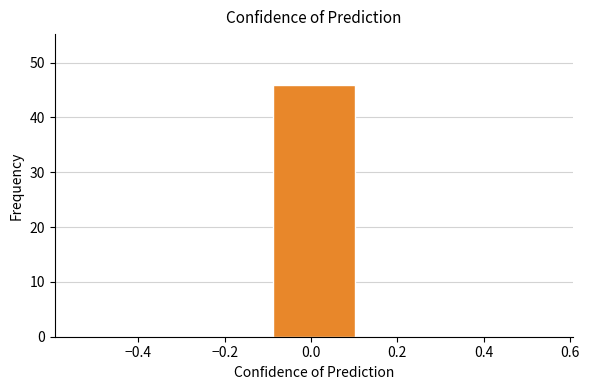

Reading left to right, list every bar in this chart as the range it spans on the x-axis followed by its height. Neither the bar edges nor the heights are printed on the chart, so give them approximately, as read against the axes.

-0.5 to -0.3: 0
-0.3 to -0.1: 0
-0.1 to 0.1: 46
0.1 to 0.3: 0
0.3 to 0.5: 0